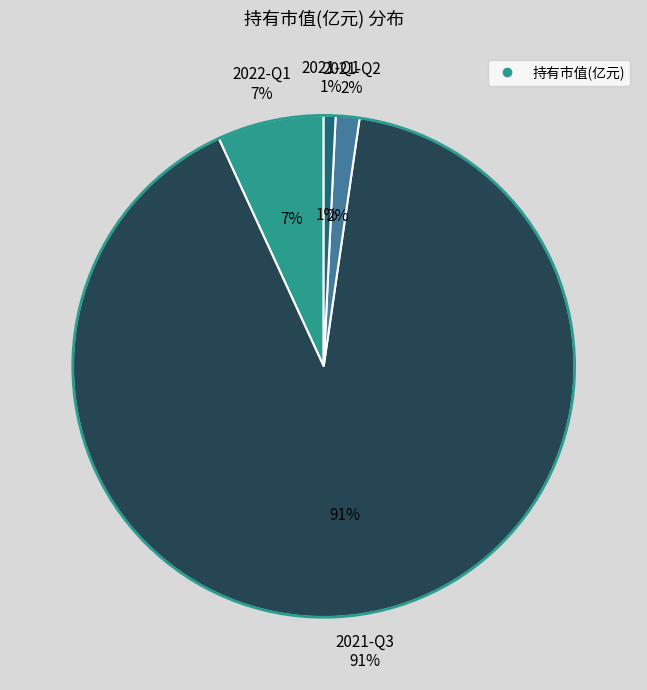

To the nearest percent, what percentage of the pie is 2021-Q3?

91%